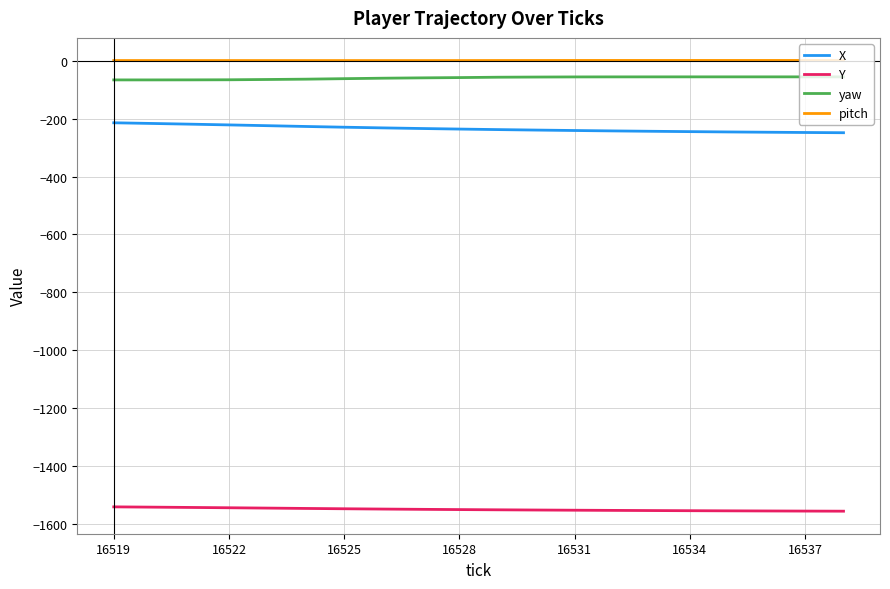

What is the smallest value displayed?

-1555.7